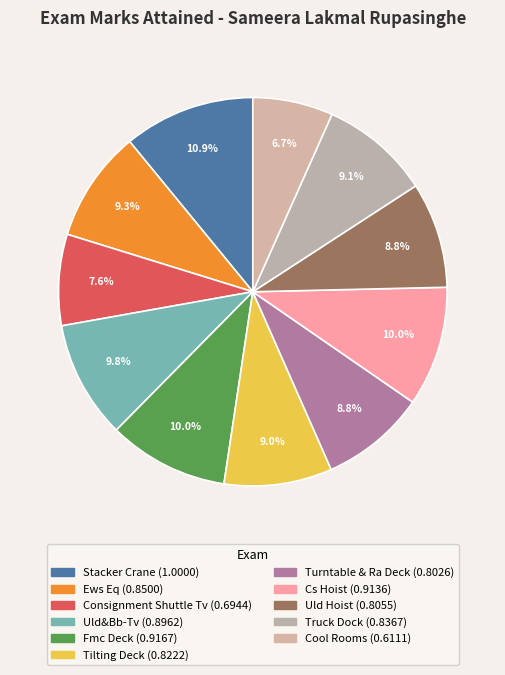

What portion of the pie excludes Uld&Bb-Tv?

90.2%